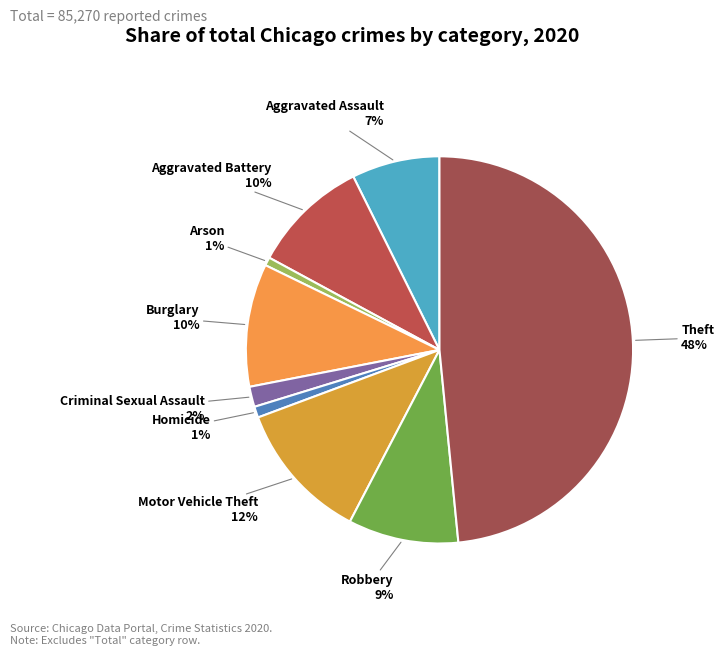

Count the number of slices in the pie.

9